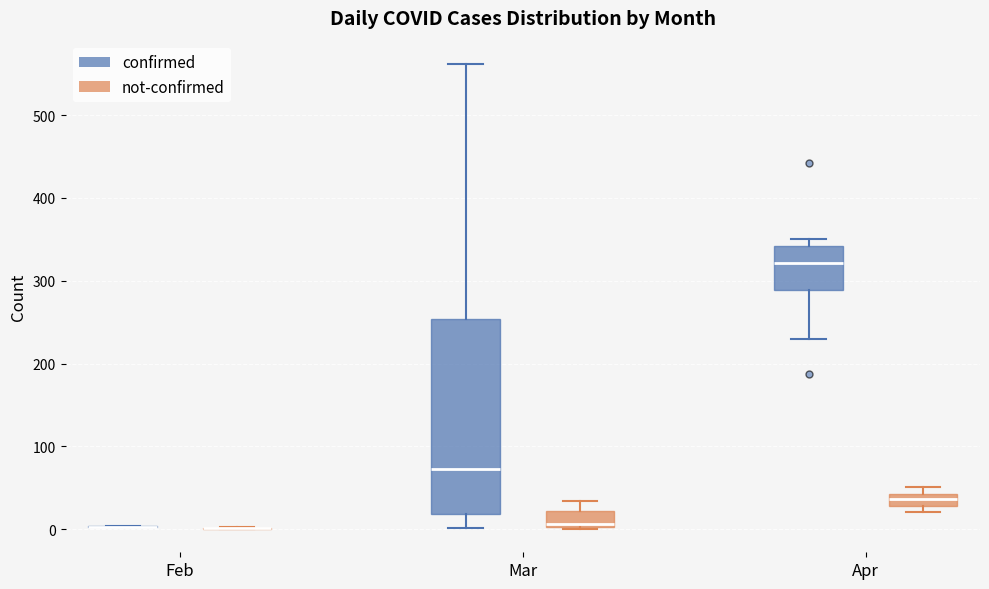

Which box is the tallest, from its lower edge to its upper edge?

Mar (confirmed)